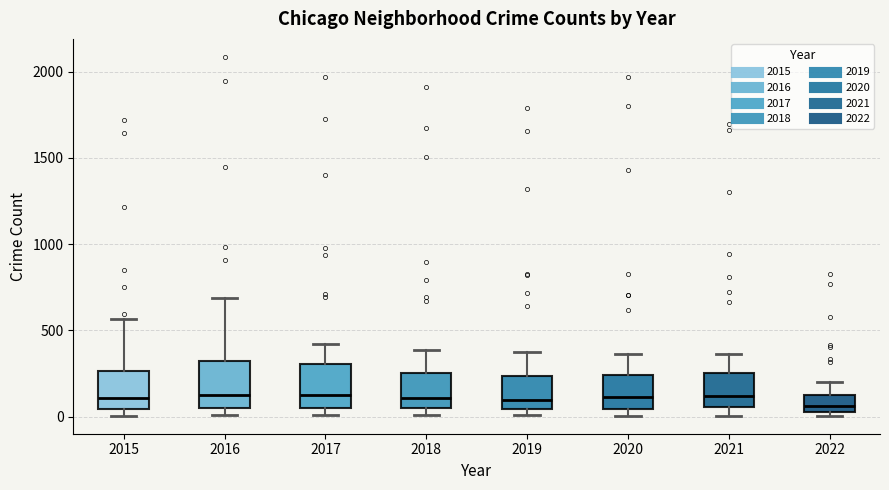

Where is the lower edge of the box at x = 2015 on the y-axis? The values are not printed on the chart, so give them approximately, as read against the axis.

50